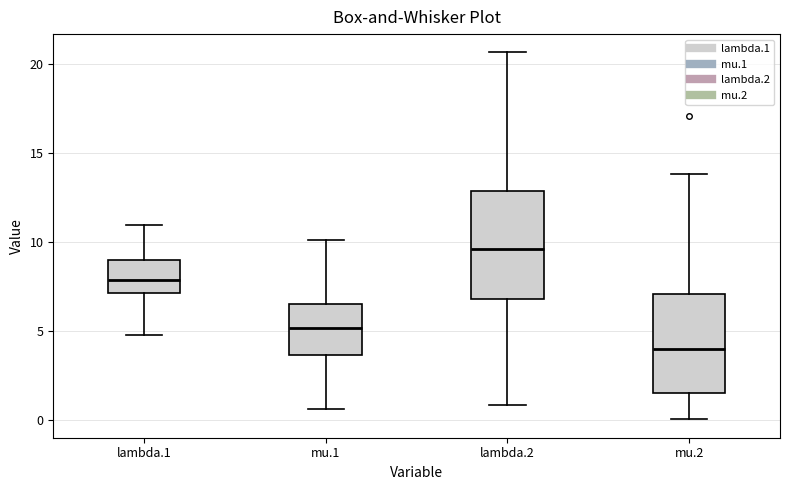

Where does the median line of the box for lambda.2 sit on the y-axis? The values are not printed on the chart, so give them approximately, as read against the axis.

9.5